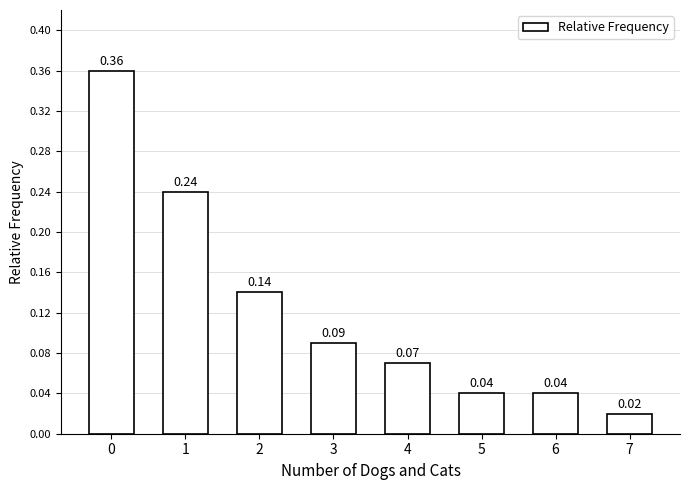

What is the difference between the maximum and minimum values?

0.3